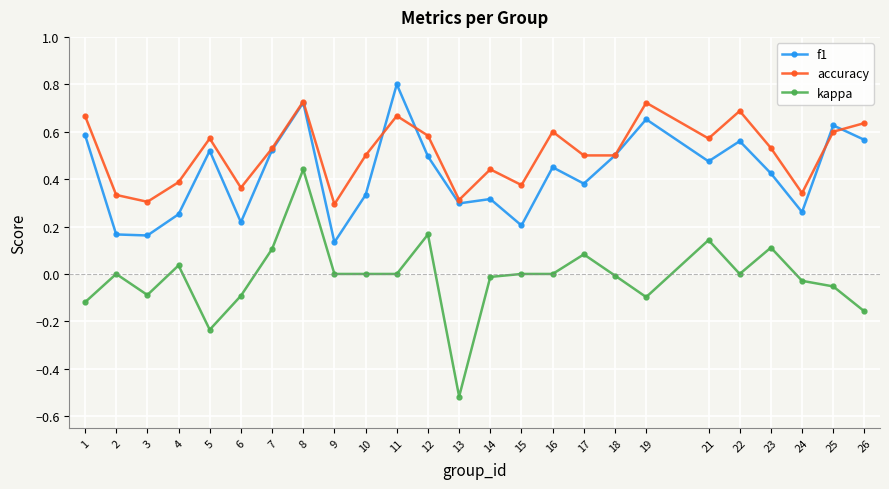

Is this an area chart (filled region under the line)?

No